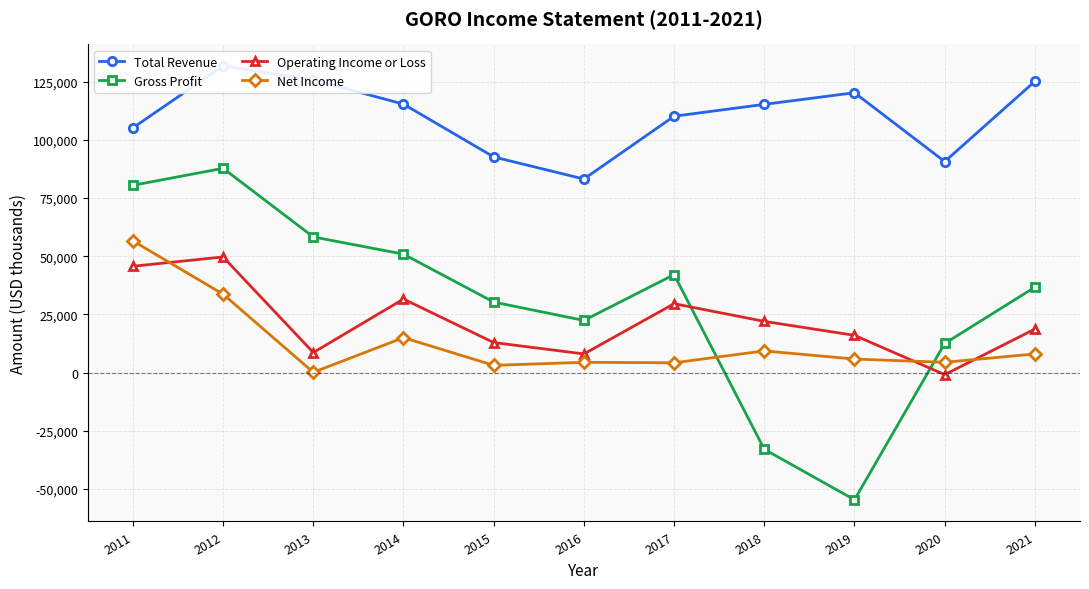

List the series in order of their peak value, lowest first.

Operating Income or Loss, Net Income, Gross Profit, Total Revenue